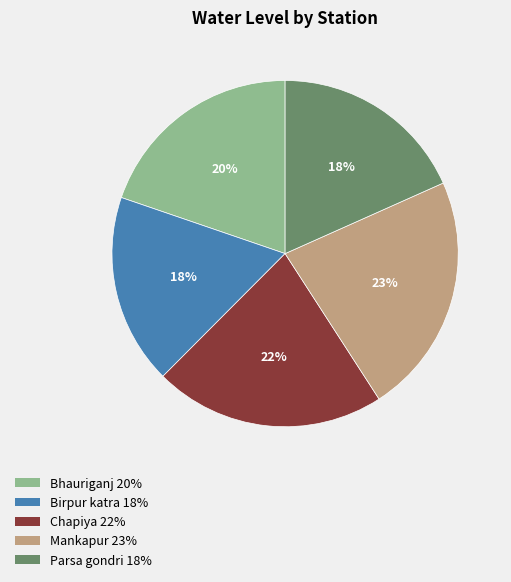

Is it true that Birpur katra is 13% of the pie?

False